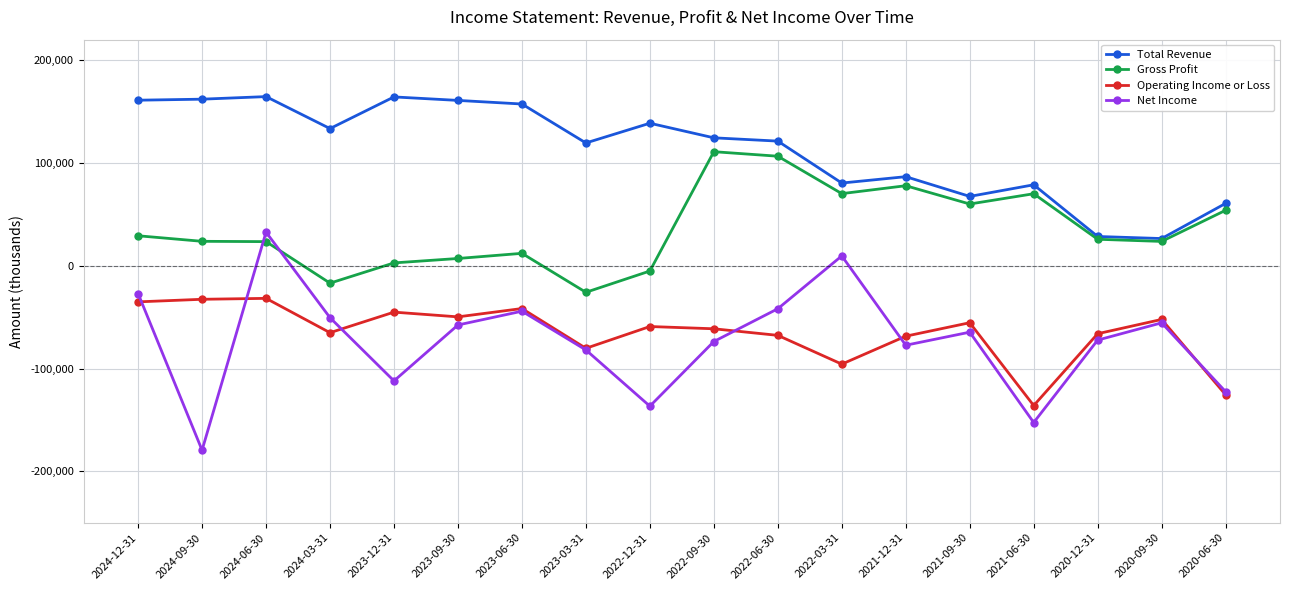

At 2024-09-30, list the series in order from smallest to largest.

Net Income, Operating Income or Loss, Gross Profit, Total Revenue